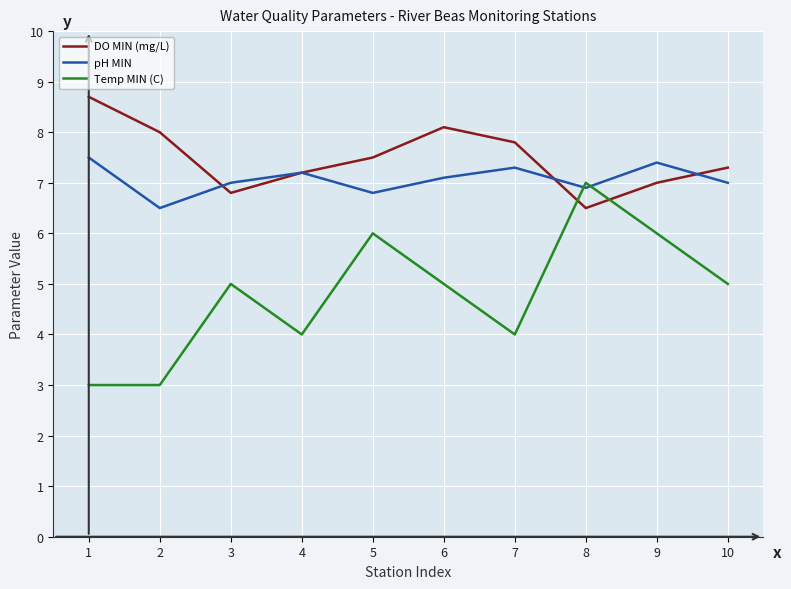

Which series has the largest range (max minus min)?

Temp MIN (C)